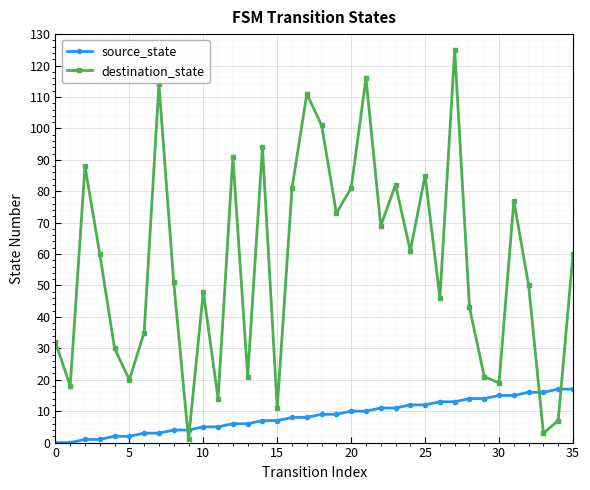

Which series has the largest range (max minus min)?

destination_state